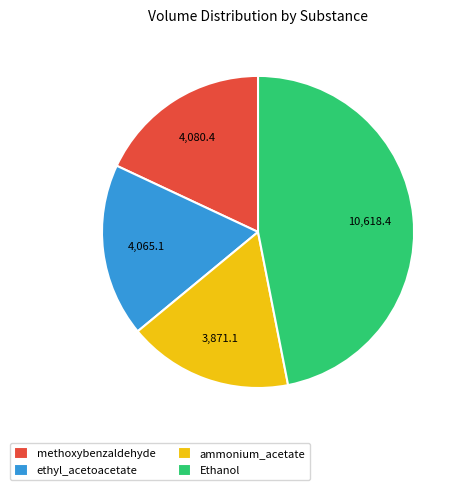

The ethyl_acetoacetate slice represents 28% of the pie. True or false?

False